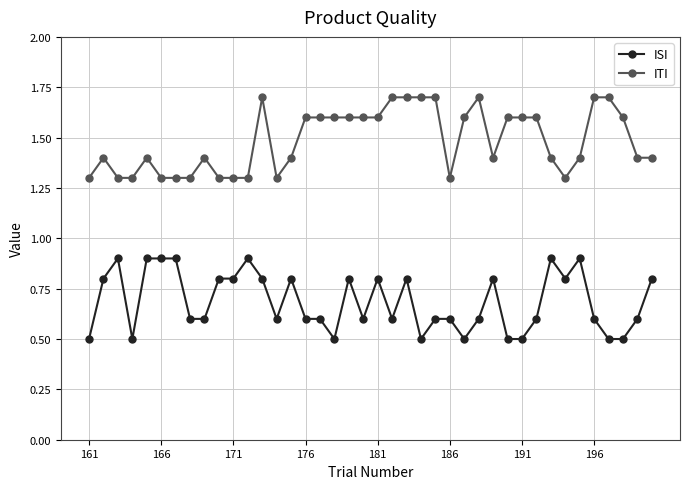

What is the lowest value of the ITI series?

1.3